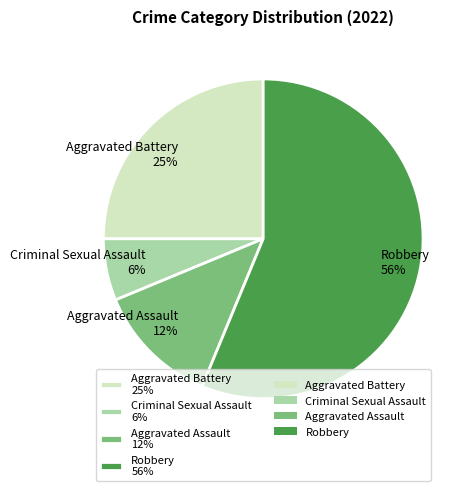

What is the largest slice in the pie chart?

Robbery